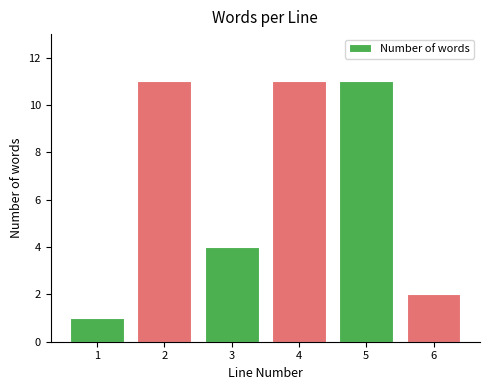

Reading left to right, what are all the values shown in this chart?

1=1	2=11	3=4	4=11	5=11	6=2